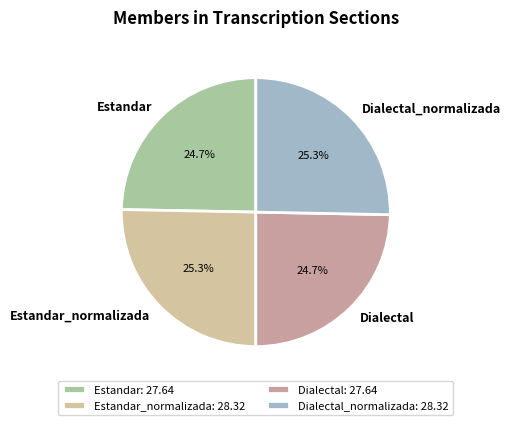

To the nearest percent, what is the average slice percentage?

25%